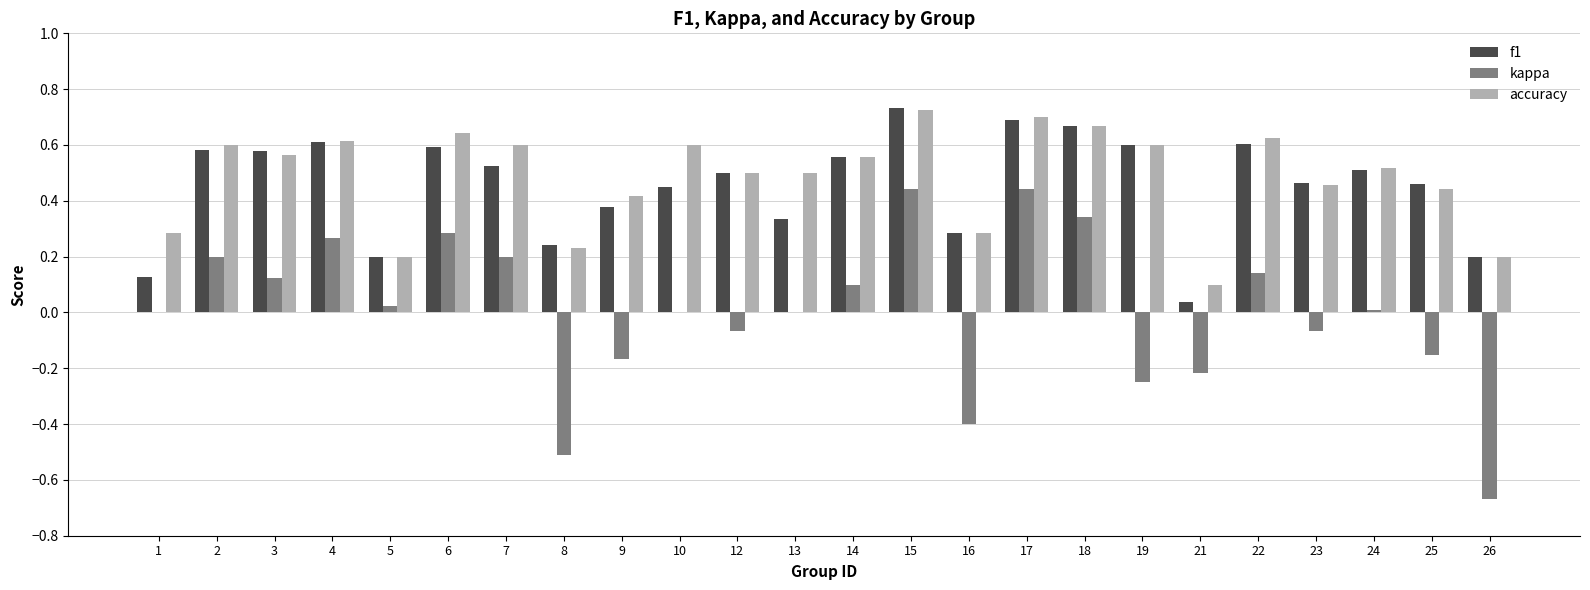

The accuracy series shows 0.7 at 18. True or false?

True